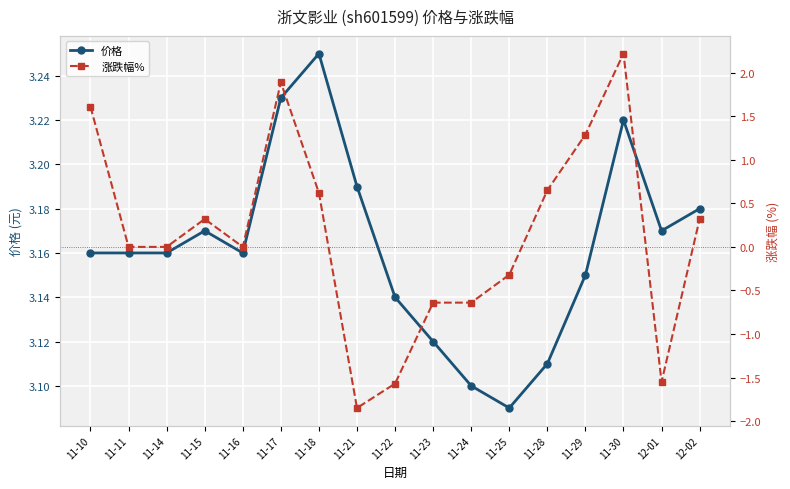

At 11-18, list the series in order from smallest to largest.

涨跌幅%, 价格